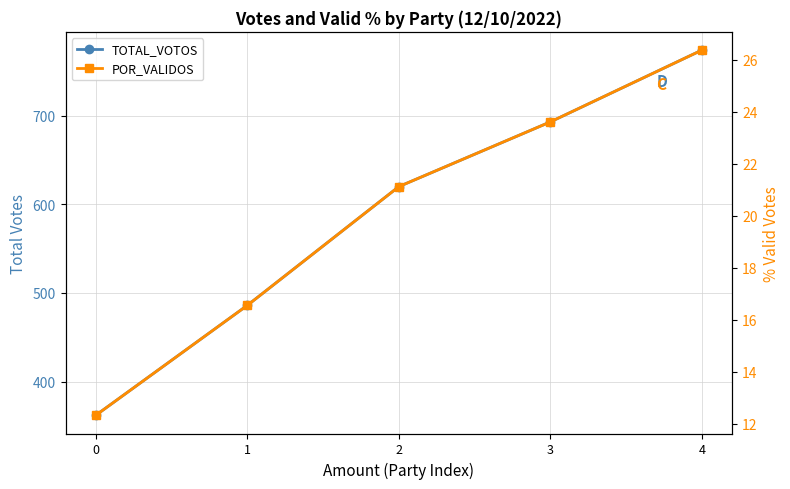

Rank the series by their maximum value, from highest to lowest.

TOTAL_VOTOS, POR_VALIDOS